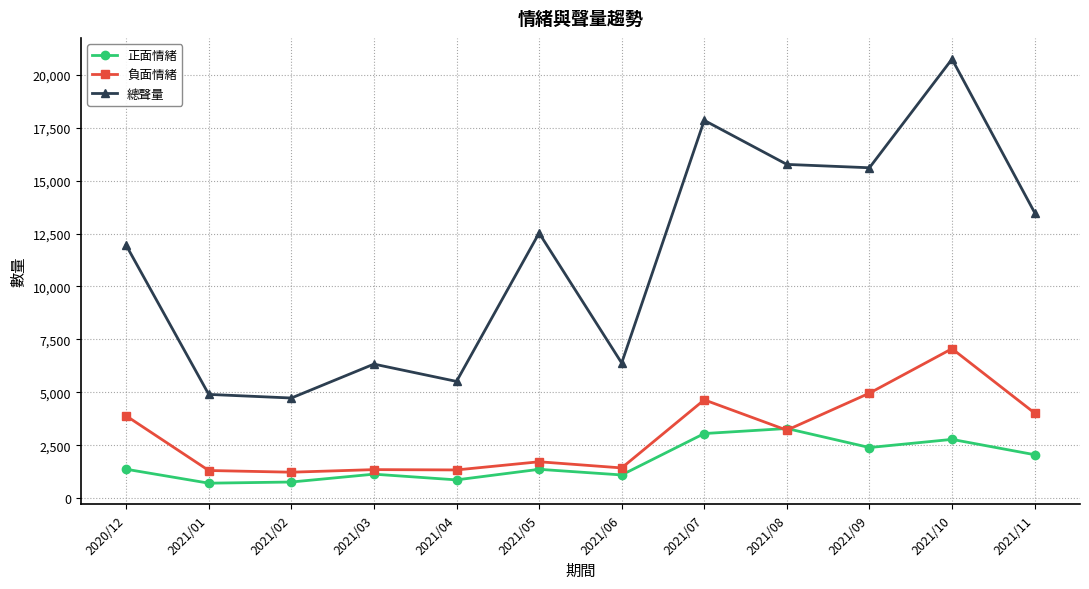

At which label does 負面情緒 first exceed 3208?

2020/12